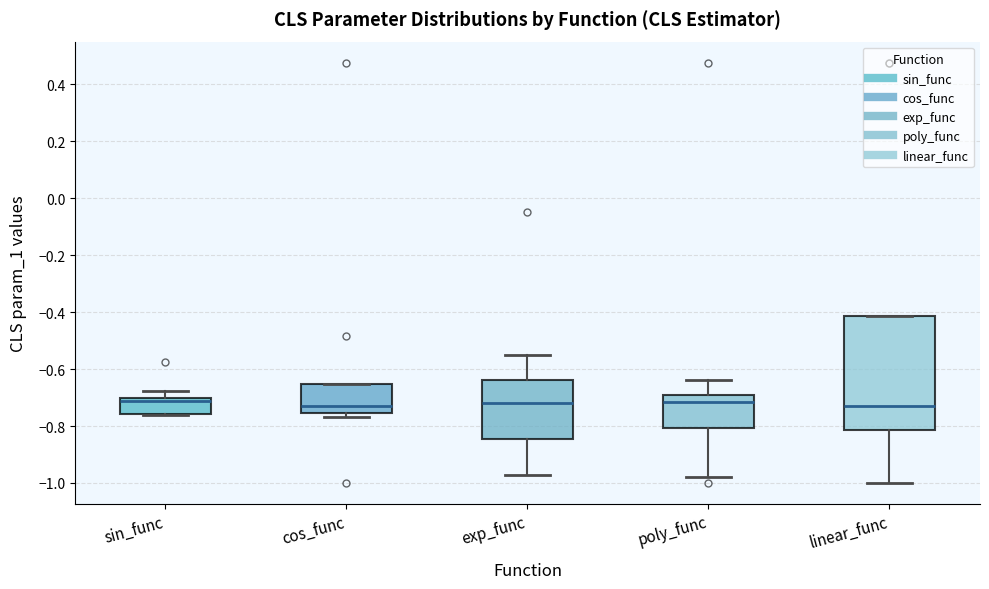

Reading left to right, transcribe this box plot: for each box, give where its median line is, the range the box spans, and where its two whiskers end, as read against the y-axis. The values are not printed on the chart, so give them approximately, as read against the axis.

sin_func: median -0.72, box -0.76 to -0.70, whiskers -0.76 to -0.68
cos_func: median -0.74, box -0.76 to -0.66, whiskers -0.76 (just below the box's lower edge) to -0.66
exp_func: median -0.72, box -0.84 to -0.64, whiskers -0.98 to -0.54
poly_func: median -0.72, box -0.80 to -0.70, whiskers -0.98 to -0.64
linear_func: median -0.74, box -0.82 to -0.42, whiskers -1.00 to -0.42